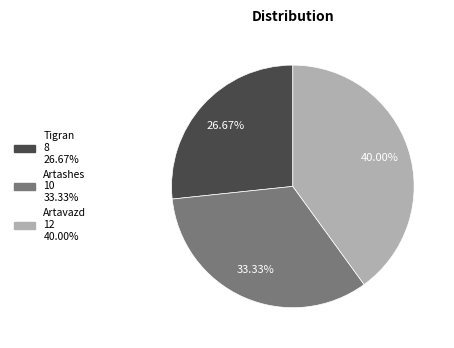

Is Artavazd the majority of the pie?

No